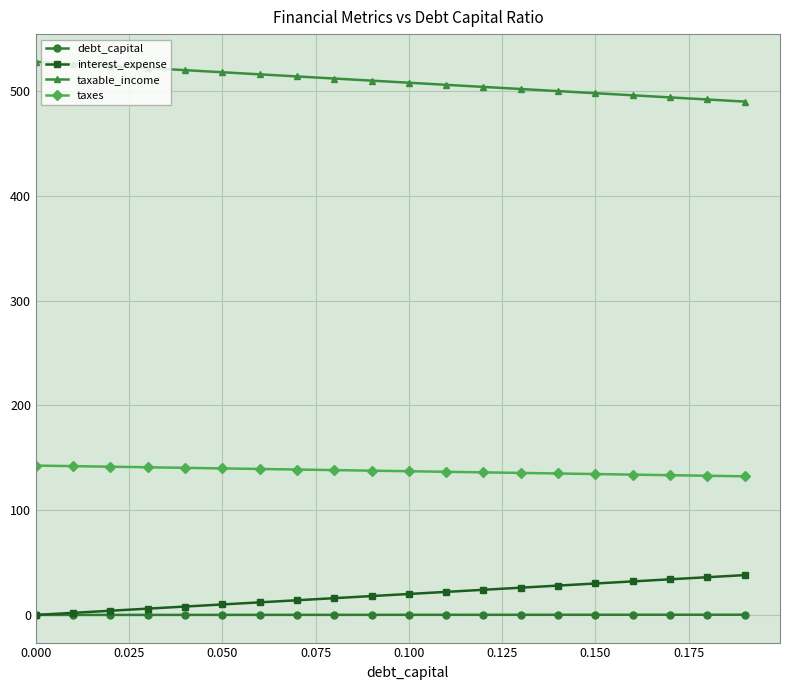

True or false: debt_capital and taxes cross at least once.

False